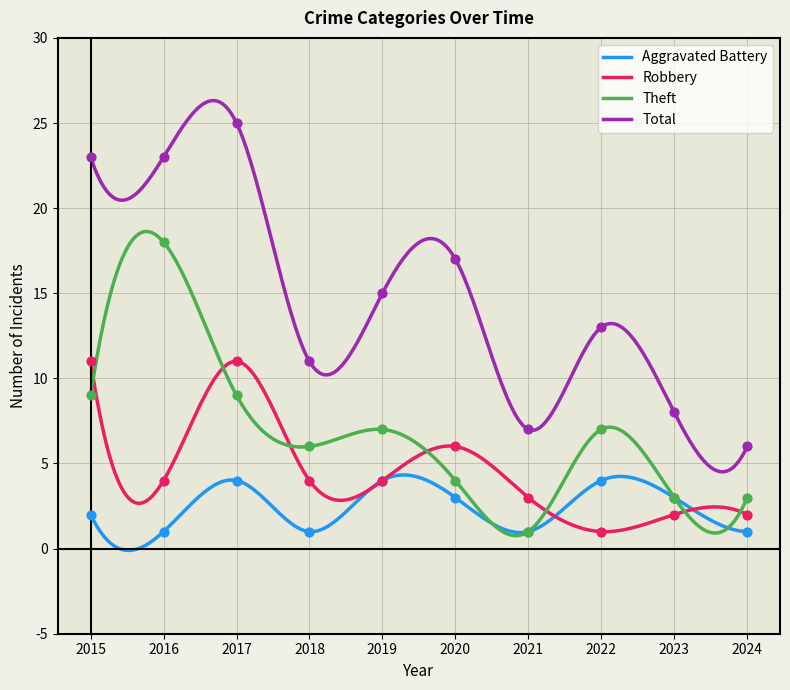

Is the value of Aggravated Battery at 2016 greater than the value of Theft at 2018?

No